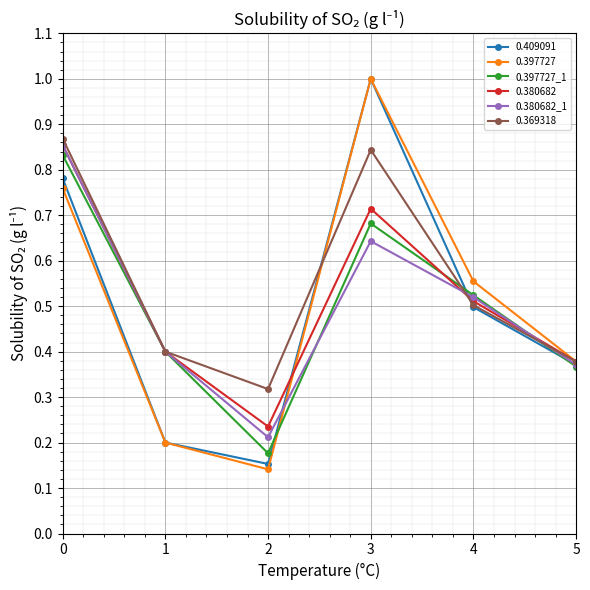

At which category does 0.380682_1 reach its first local valley?

2